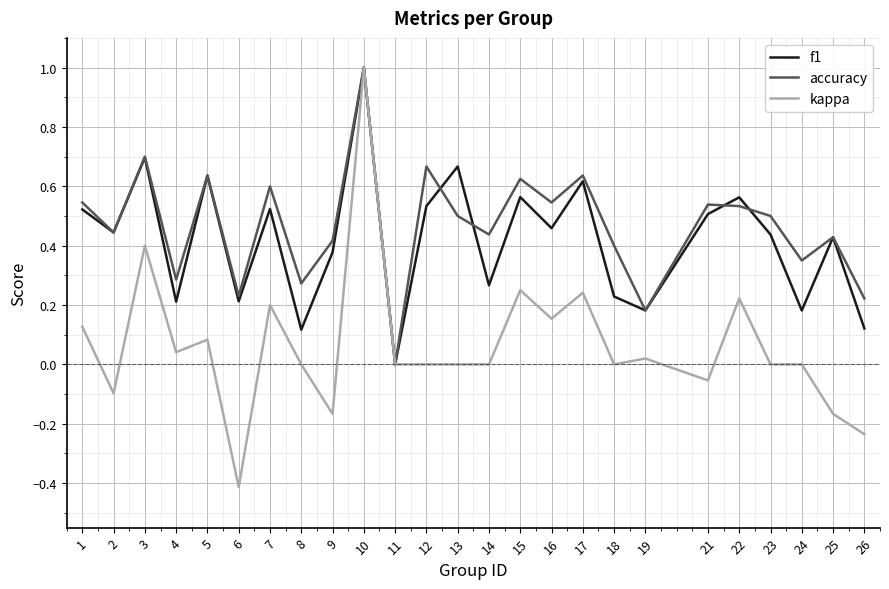

Where is the first local minimum for f1?

2